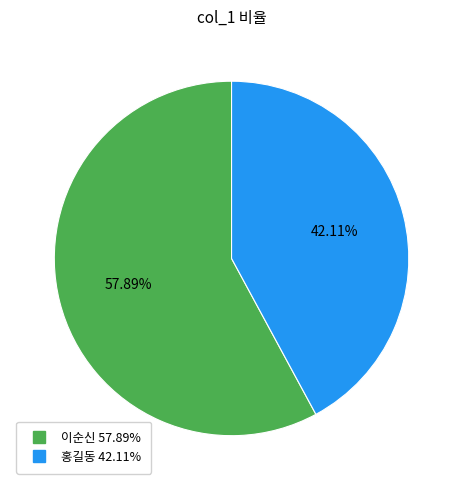

To the nearest percent, what is the difference between the 이순신 and 홍길동 slice percentages?

16%